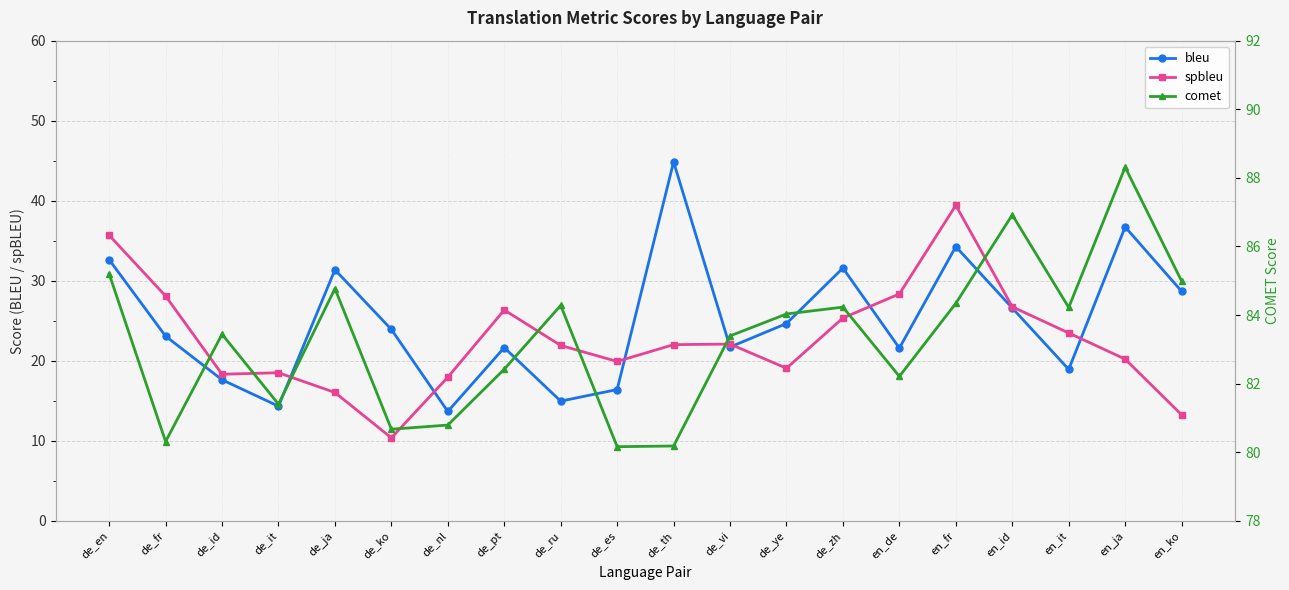

Which has a higher value, de_es or en_it?

en_it